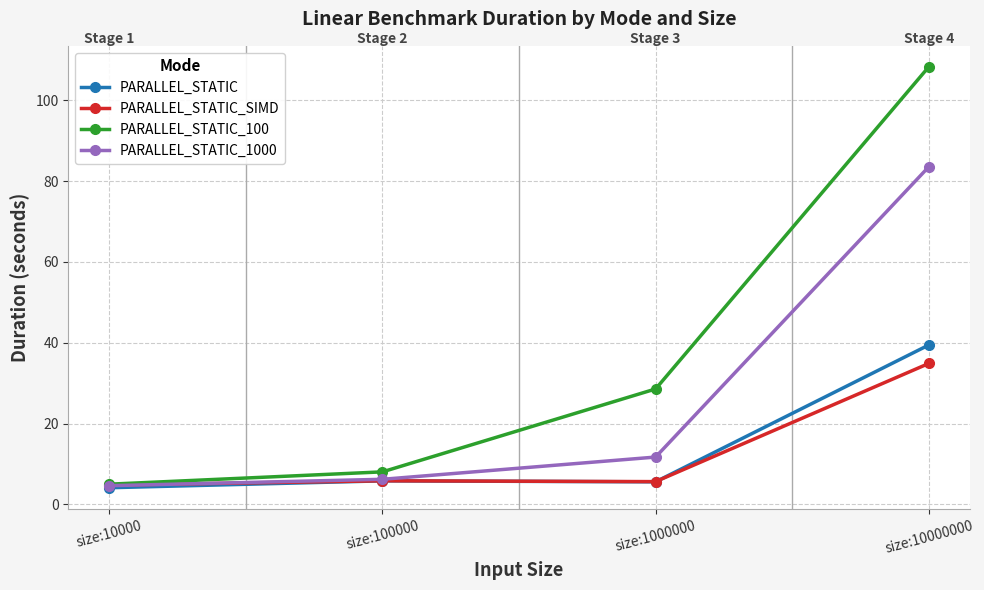

Is the value of PARALLEL_STATIC at size:10000000 greater than the value of PARALLEL_STATIC_100 at size:1000000?

Yes